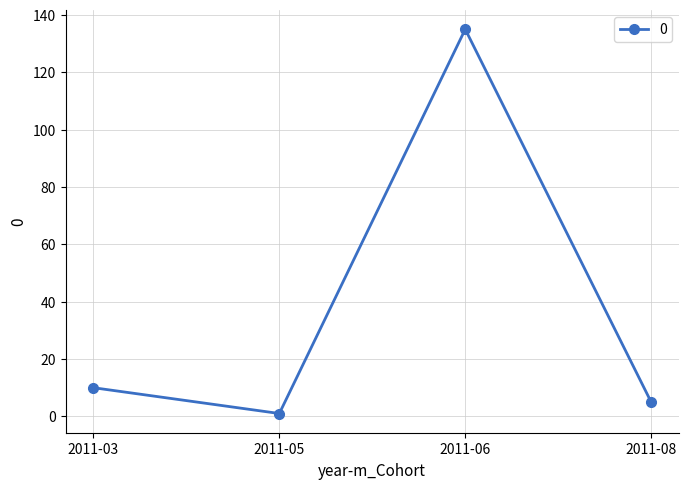

Which has a higher value, 2011-03 or 2011-08?

2011-03